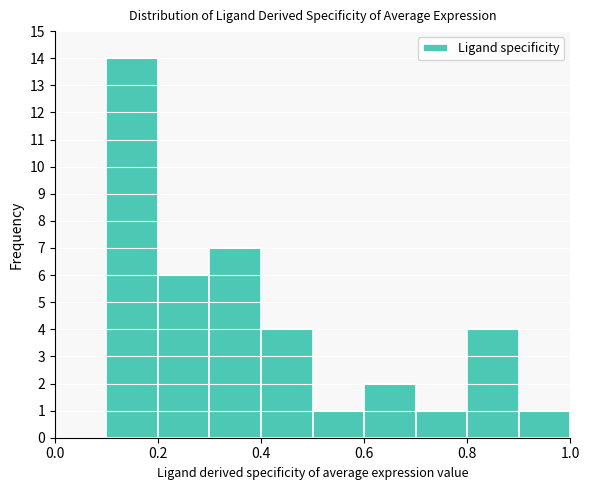

Which range on the x-axis has the tallest bar?

0.1 to 0.2